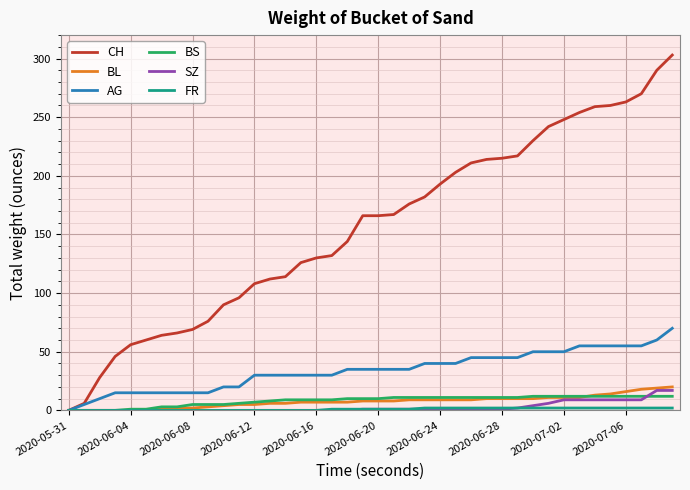

How many lines are shown in the chart?

6